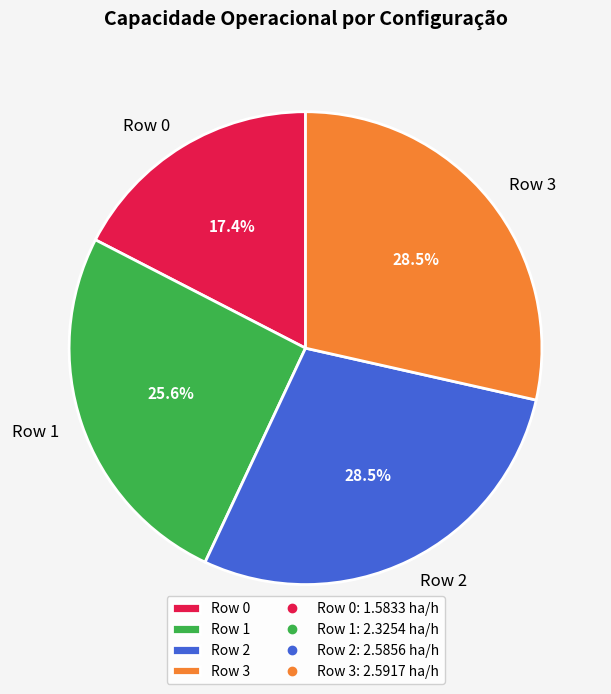

What is the smallest slice in the pie chart?

Row 0